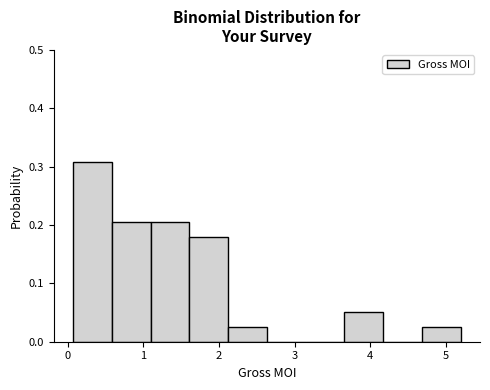

Reading left to right, list every bar in this chart as the range it spans on the x-axis followed by its height. Neither the bar edges nor the heights are printed on the chart, so give them approximately, as read against the axes.

0.1 to 0.6: 0.31
0.6 to 1.1: 0.21
1.1 to 1.6: 0.21
1.6 to 2.1: 0.18
2.1 to 2.6: 0.03
2.6 to 3.1: 0
3.1 to 3.7: 0
3.7 to 4.2: 0.05
4.2 to 4.7: 0
4.7 to 5.2: 0.03